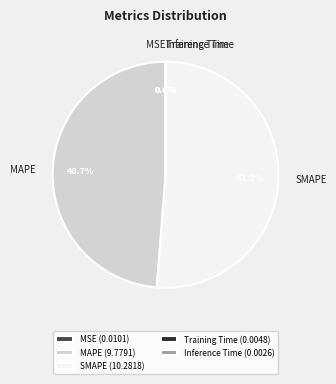

Is it true that SMAPE is 61% of the pie?

False